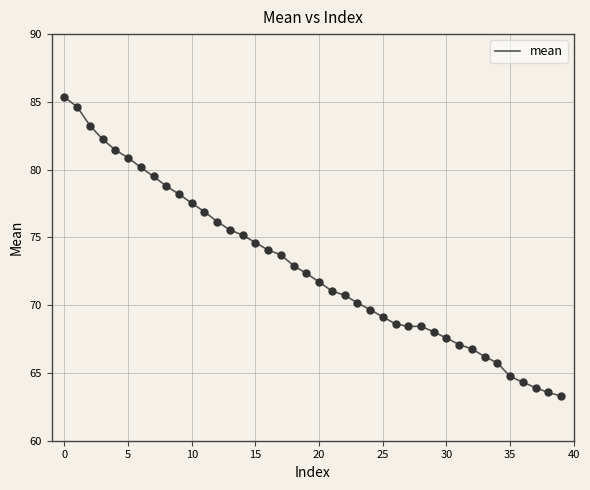

What is the minimum value shown in the chart?

63.3